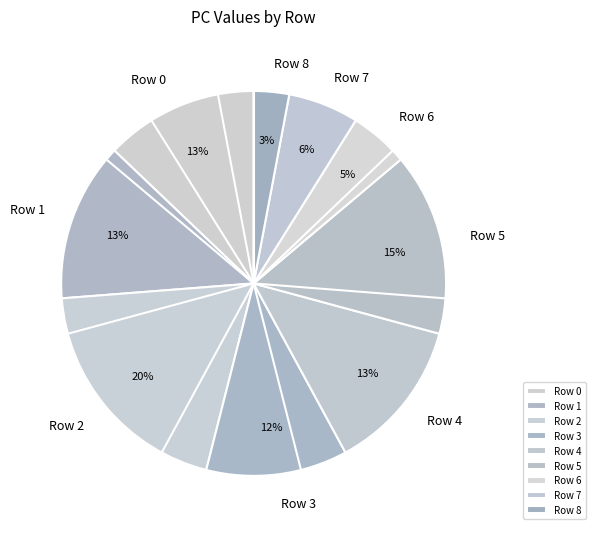

Is there any slice that represents more than half of the pie?

No